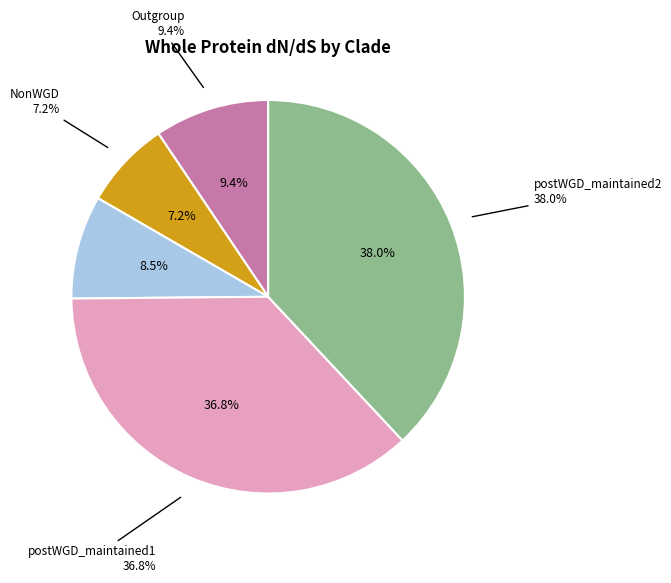

What percentage is NOT represented by Outgroup?

90.6%